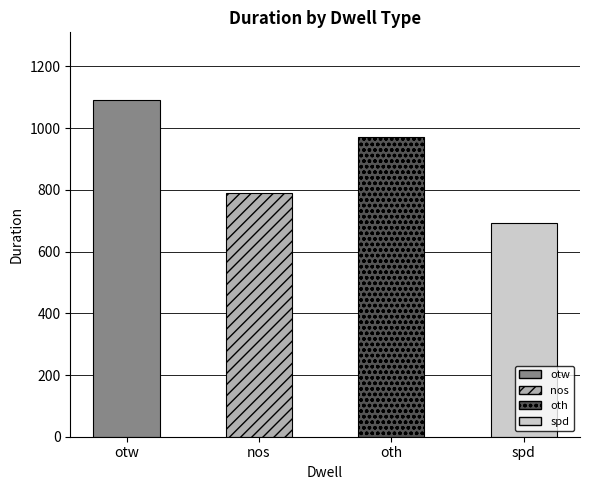

What is the difference between the second highest and minimum values?

280